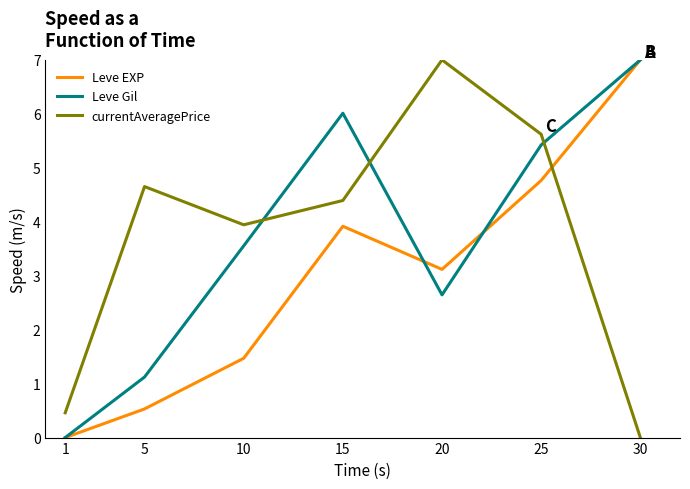

What is the sum of the Leve EXP values at 30 and 20?

10.1